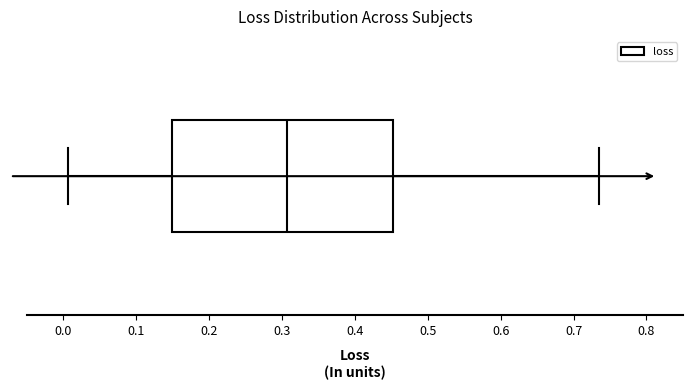

Transcribe this box plot: give where the median line is, the range the box spans, and where the two whiskers end, as read against the x-axis. The values are not printed on the chart, so give them approximately, as read against the axis.

median 0.31, box 0.15 to 0.45, whiskers 0.01 to 0.73